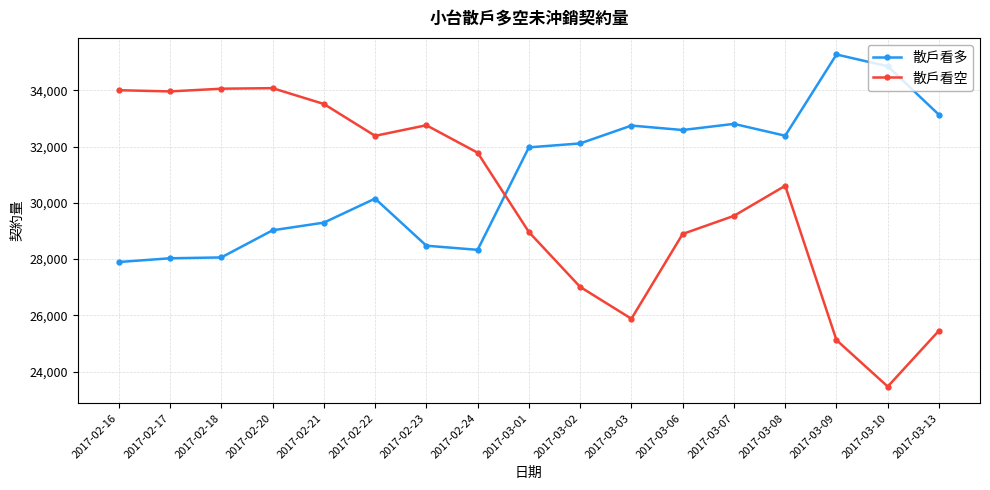

Is this an area chart (filled region under the line)?

No